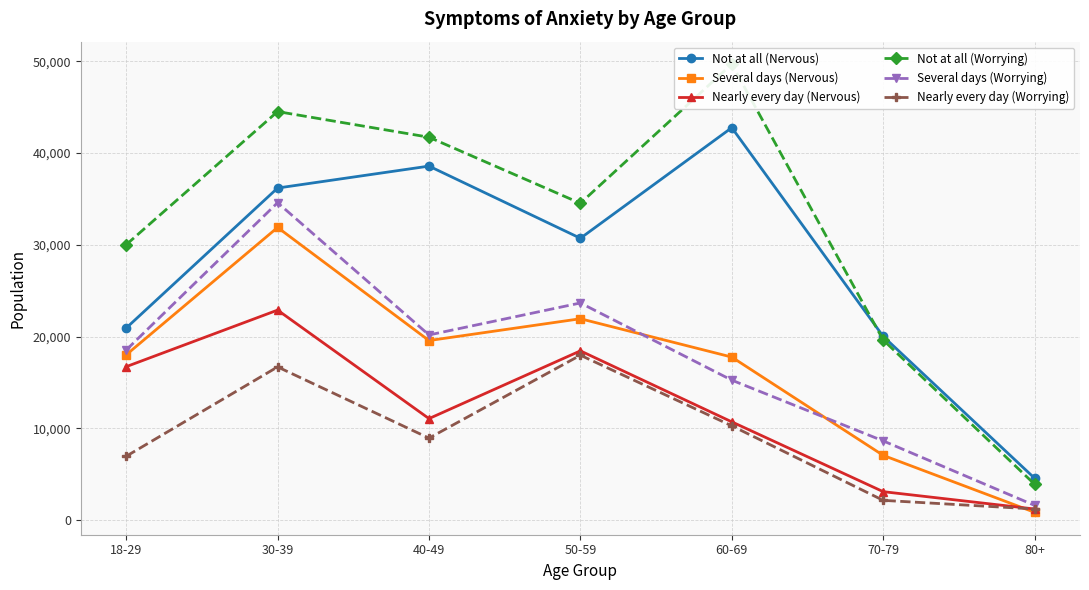

List the labels in order of Nearly every day (Worrying) value, largest first.

50-59, 30-39, 60-69, 40-49, 18-29, 70-79, 80+